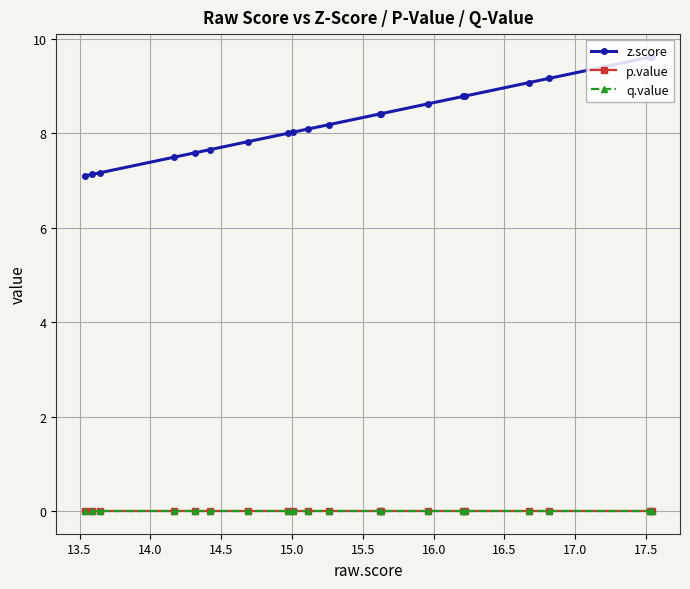

The z.score series shows 3.2 at 17. True or false?

False